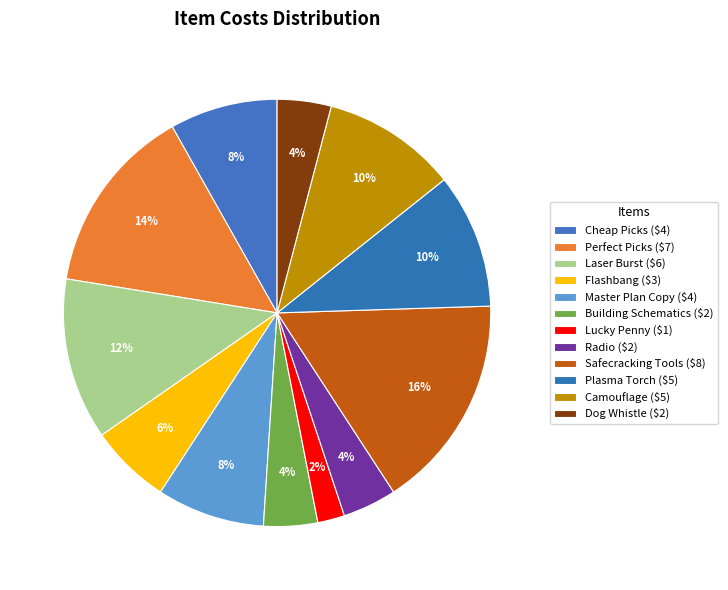

Which category has the biggest portion of the pie?

Safecracking Tools